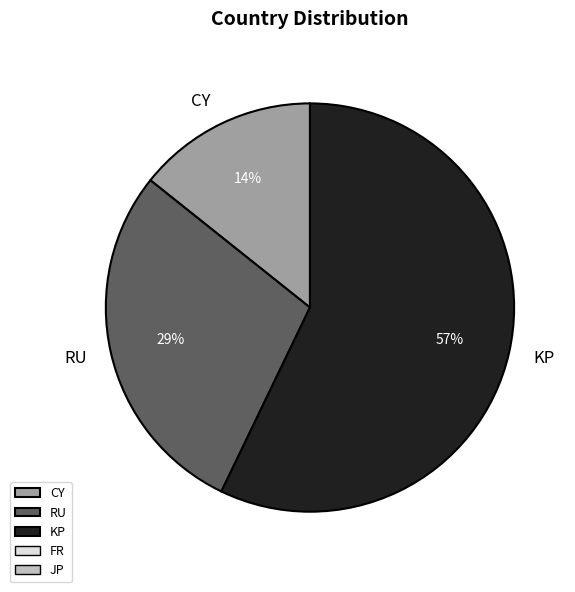

To the nearest percent, what is the difference between the largest and smallest slice percentages?

43%